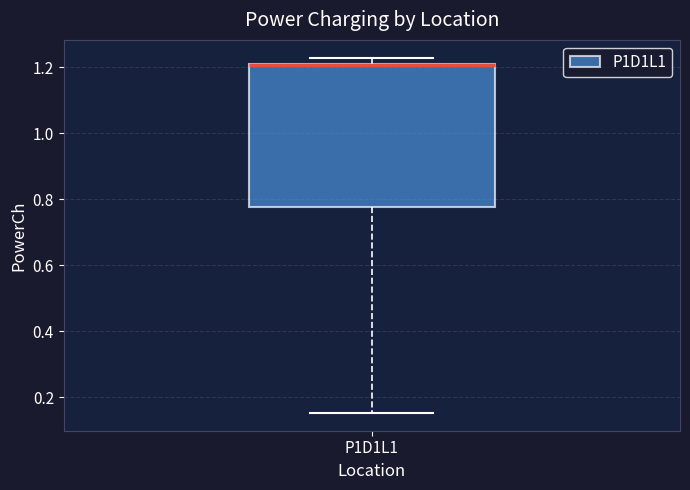

Transcribe this box plot: give where the median line is, the range the box spans, and where the two whiskers end, as read against the y-axis. The values are not printed on the chart, so give them approximately, as read against the axis.

median 1.20 (drawn on the box's upper edge), box 0.78 to 1.20, whiskers 0.16 to 1.22